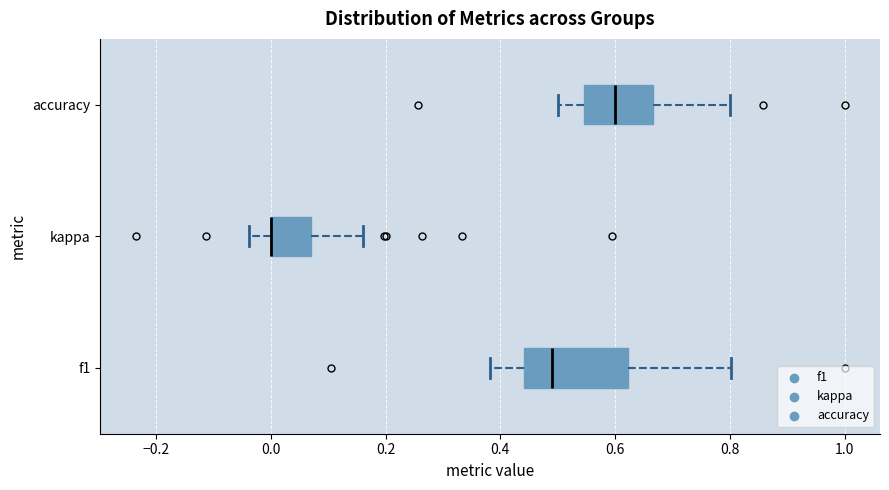

Which box is the widest, from its left edge to its right edge?

f1